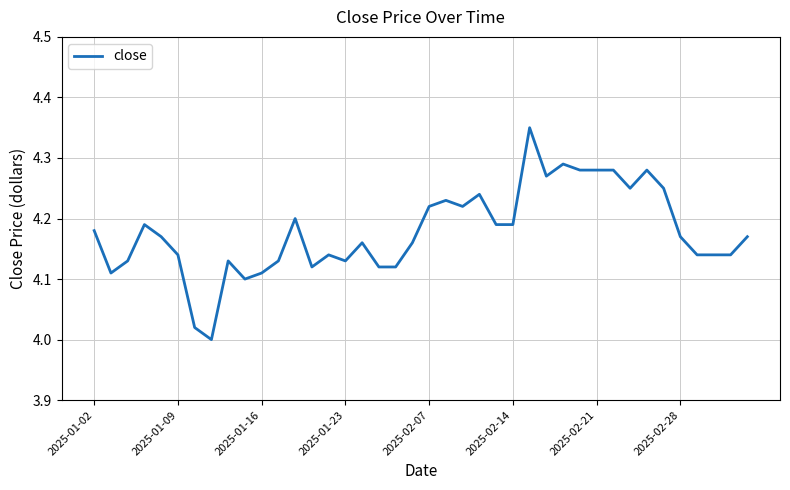

Does the chart display data point markers on the line(s)?

No